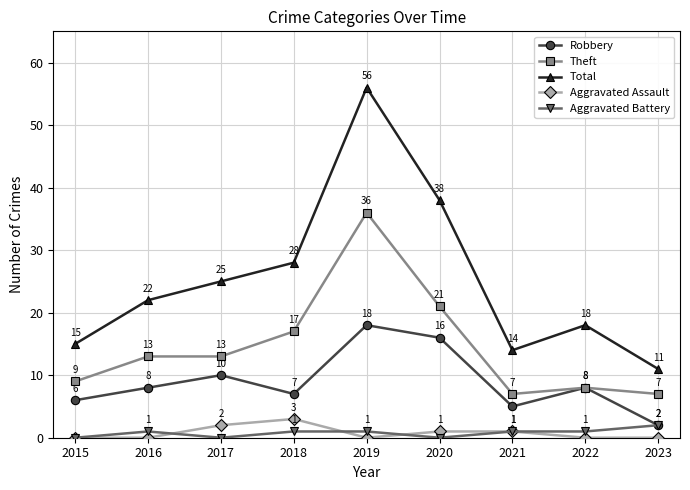

What is the sum of the Robbery values at 2015 and 2021?

11